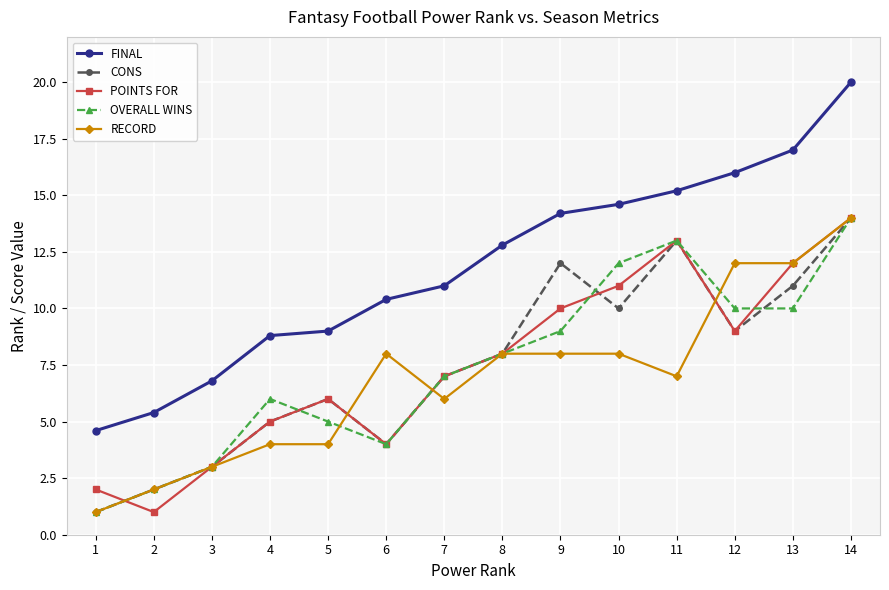

Count the number of data series in this chart.

5